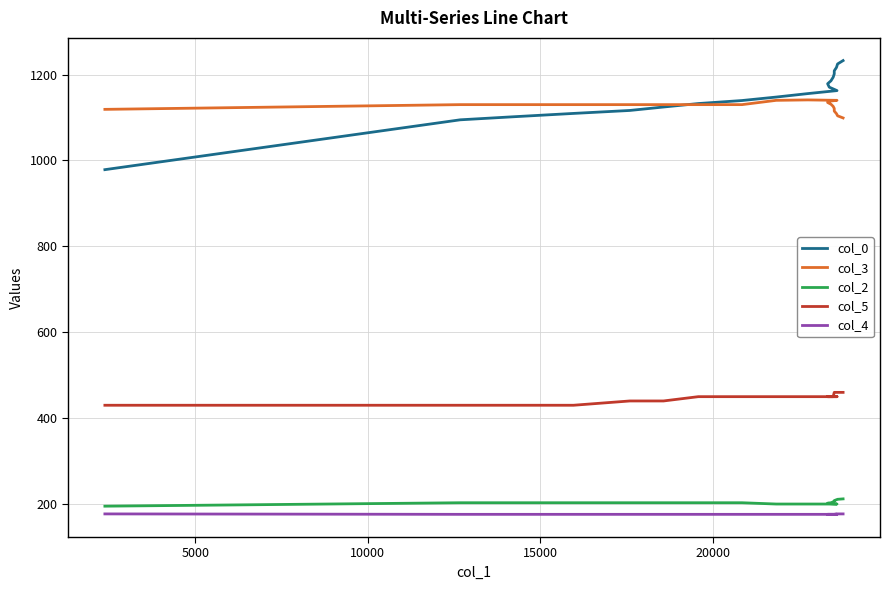

True or false: col_0 and col_5 intersect in this chart.

False